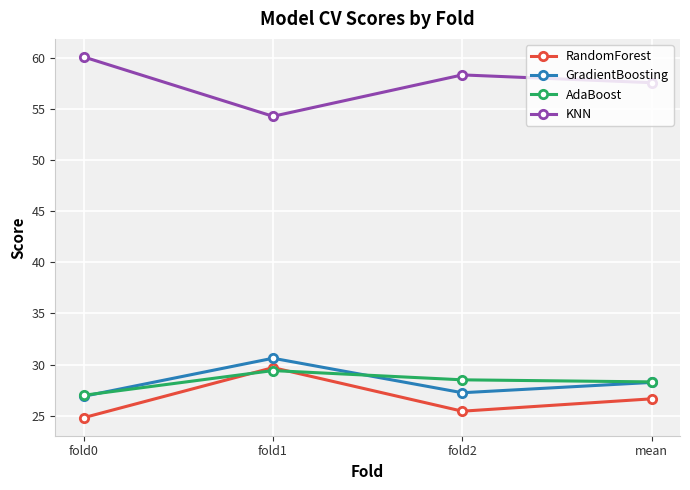

Is it true that AdaBoost equals 27.0 at fold0?

True